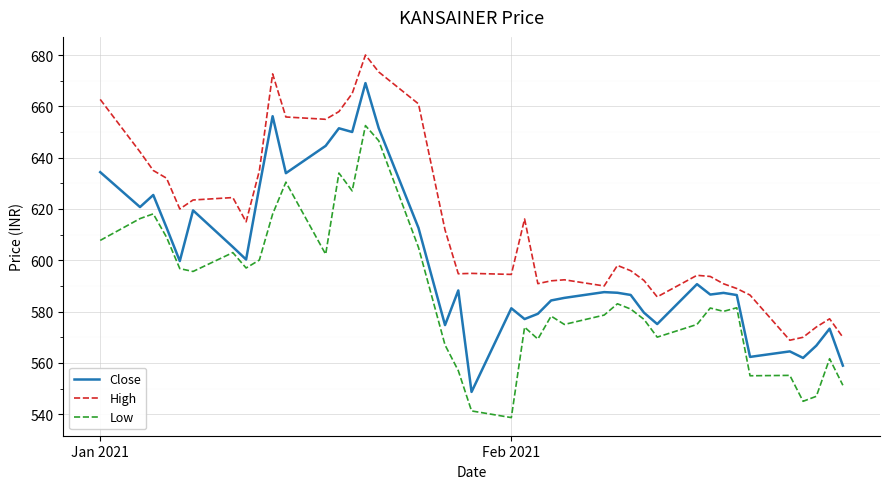

What is the lowest value of the Close series?

548.7